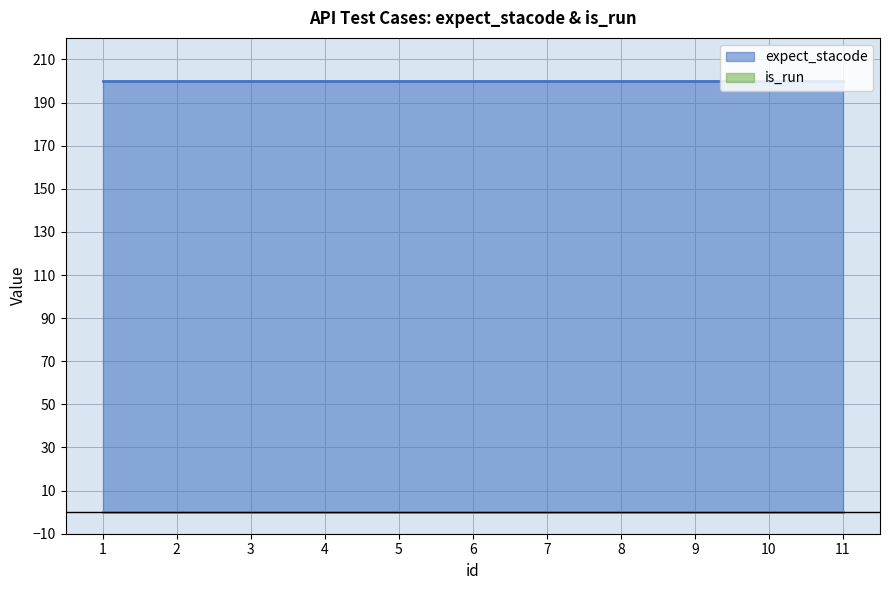

What is the lowest value of the expect_stacode series?

200